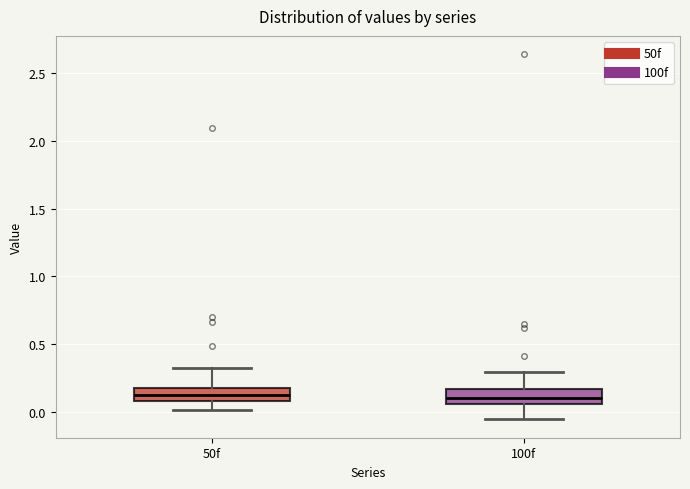

Where does the median line of the box for 50f sit on the y-axis? The values are not printed on the chart, so give them approximately, as read against the axis.

0.15